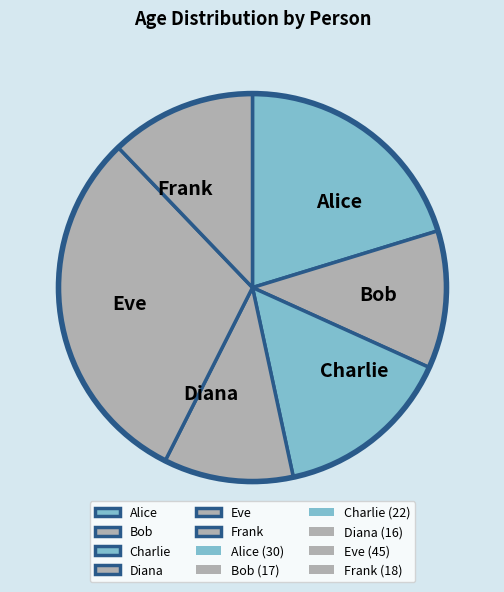

How many segments does this pie chart have?

6